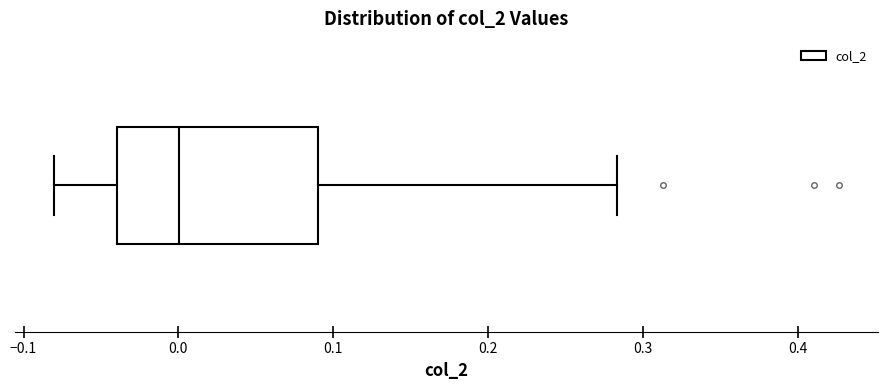

Where is the left edge of the box on the x-axis? The values are not printed on the chart, so give them approximately, as read against the axis.

-0.04